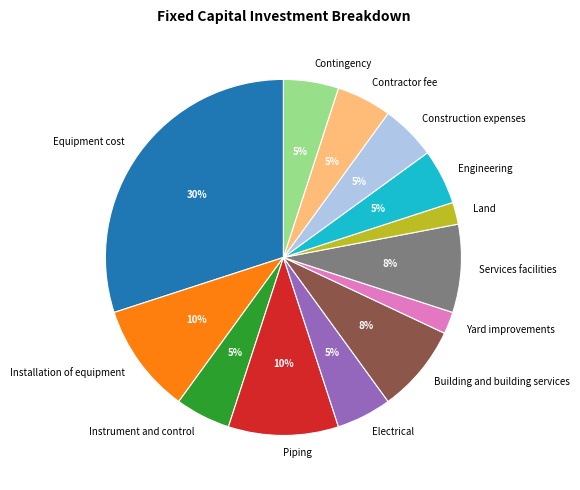

True or false: Engineering accounts for 1% of the total.

False